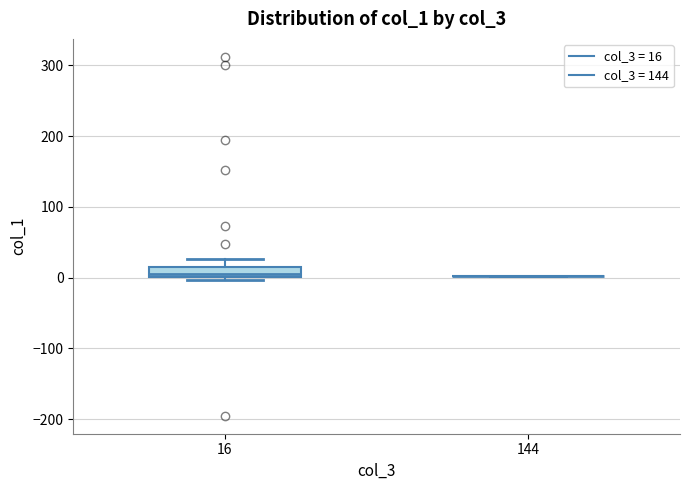

Where is the lower edge of the box at x = 16 on the y-axis? The values are not printed on the chart, so give them approximately, as read against the axis.

0